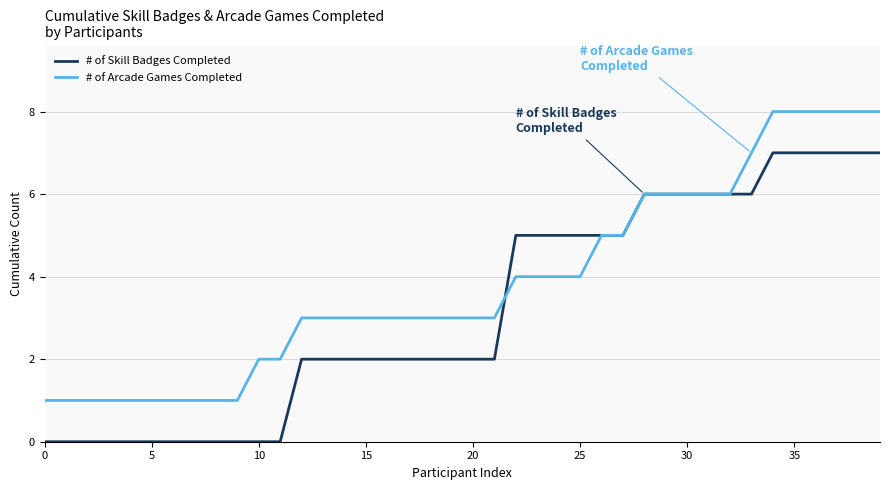

Which series has the largest total across all categories?

# of Arcade Games Completed